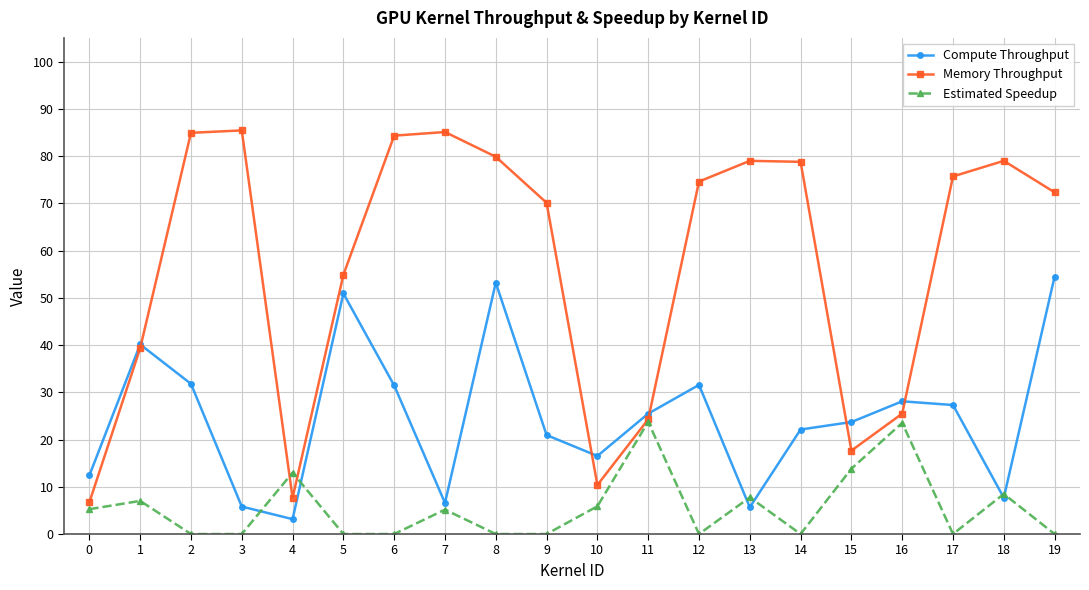

True or false: Compute Throughput has more than 0 interior local peaks.

True